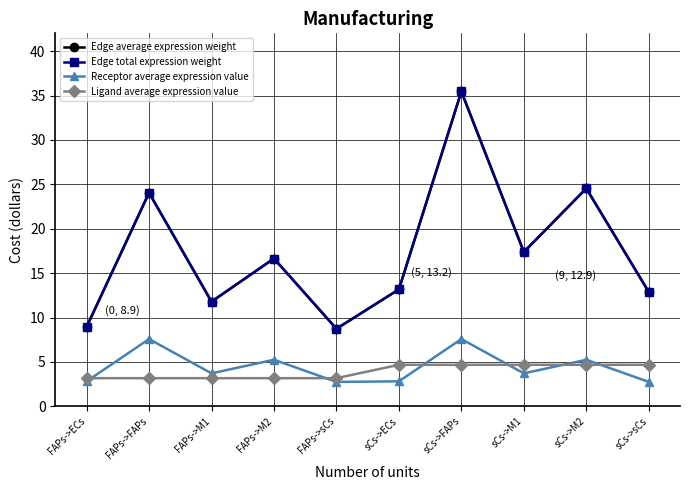

Is this an area chart (filled region under the line)?

No